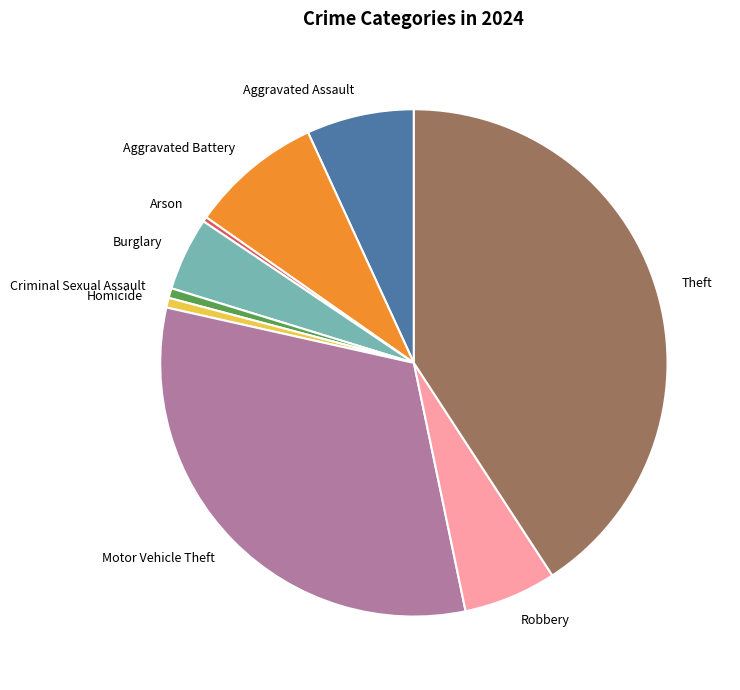

The Arson slice represents 13% of the pie. True or false?

False